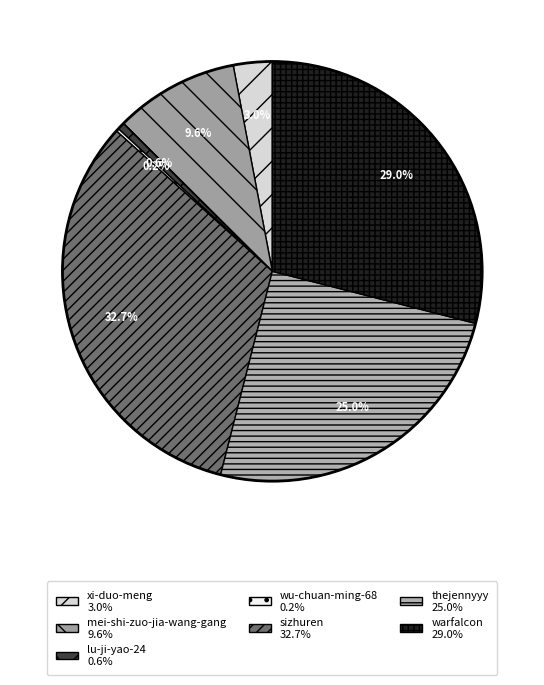

Does any single category account for the majority?

No